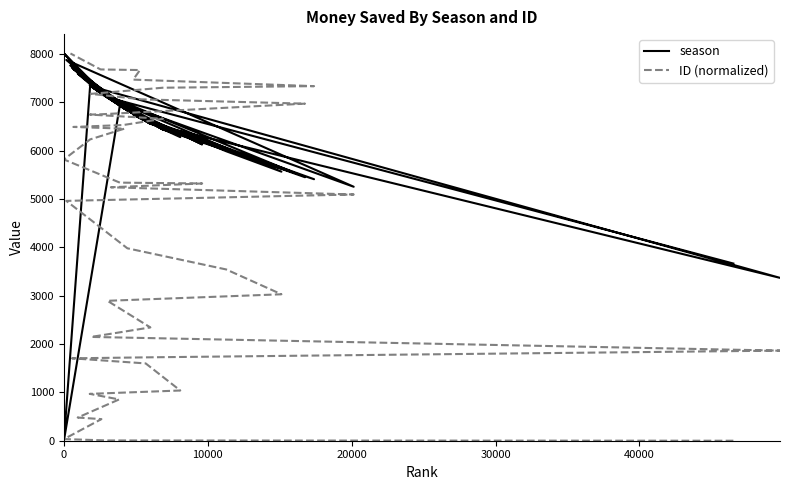

True or false: season and ID (normalized) cross at least once.

True